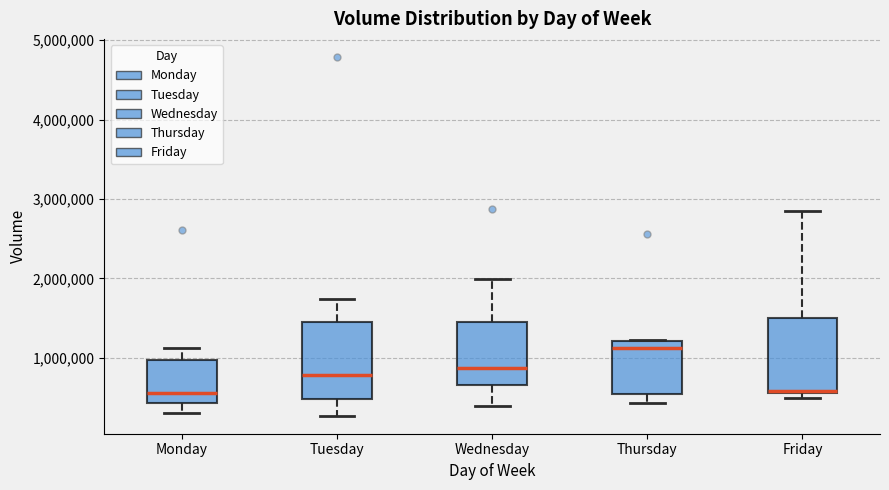

Reading left to right, transcribe this box plot: for each box, give where its median line is, the range the box spans, and where its two whiskers end, as read against the y-axis. The values are not printed on the chart, so give them approximately, as read against the axis.

Monday: median 600000, box 400000 to 1000000, whiskers 300000 to 1100000
Tuesday: median 800000, box 500000 to 1500000, whiskers 300000 to 1700000
Wednesday: median 900000, box 700000 to 1500000, whiskers 400000 to 2000000
Thursday: median 1100000, box 600000 to 1200000, whiskers 400000 to 1200000
Friday: median 600000, box 600000 to 1500000, whiskers 500000 to 2900000